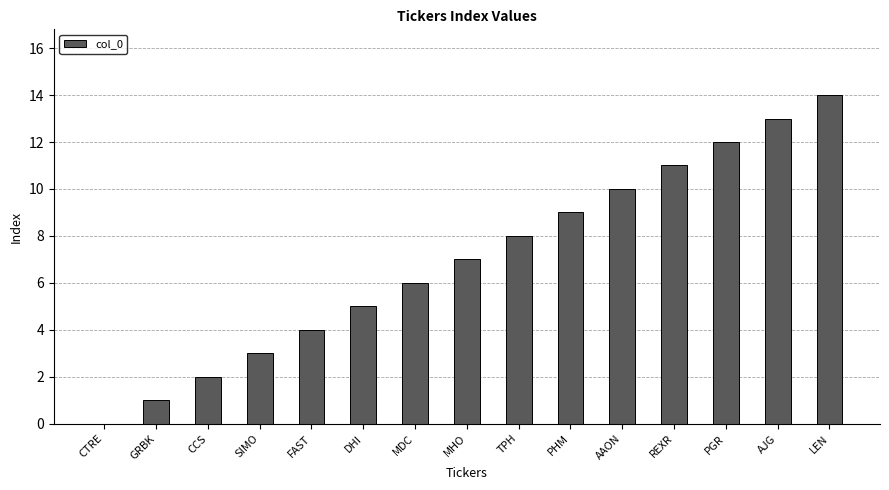

What is the sum of all values?

105